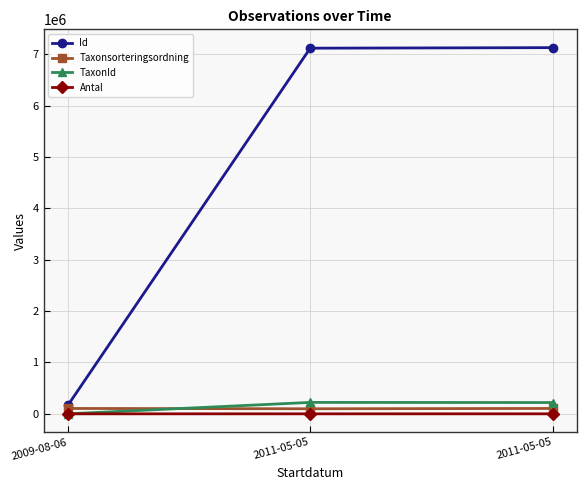

Reading left to right, what are all the values shown in this chart?

Id: 162529	7118596	7129024
Taxonsorteringsordning: 104642	98520	104490
TaxonId: 245	222498	219686
Antal: 8	1	1